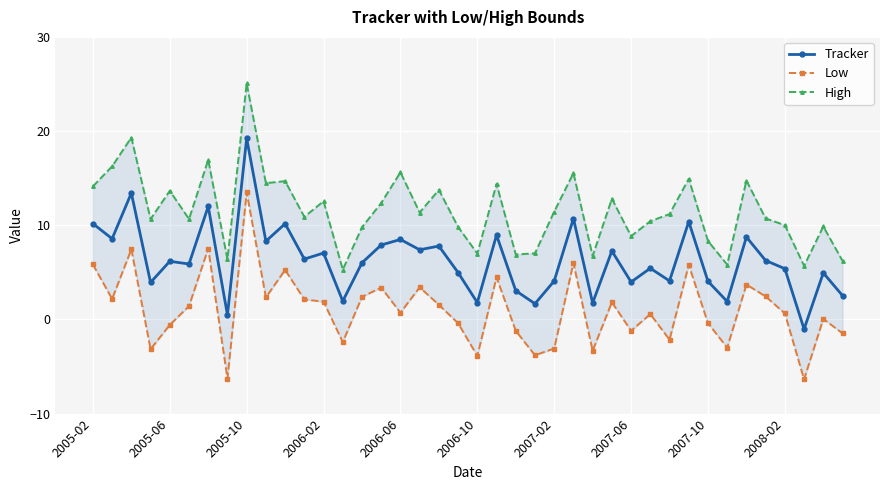

Reading right to left, what are all the values shown in this chart?

Tracker: 2.5	4.9	-1.0	5.4	6.3	8.7	1.9	4.0	10.4	4.1	5.4	4.0	7.3	1.8	10.7	4.1	1.7	3.0	9.0	1.8	5.0	7.8	7.4	8.5	7.9	6.0	1.9	7.0	6.4	10.2	8.3	19.2	0.5	12.0	5.9	6.2	3.9	13.4	8.6	10.2
Low: -1.5	0.1	-6.4	0.6	2.4	3.7	-3.0	-0.4	5.8	-2.1	0.6	-1.2	1.8	-3.3	6.0	-3.1	-3.8	-1.2	4.5	-3.9	-0.4	1.6	3.4	0.7	3.4	2.4	-2.4	1.9	2.1	5.3	2.3	13.5	-6.3	7.5	1.4	-0.6	-3.2	7.4	2.2	5.8
High: 6.2	9.9	5.7	10.0	10.7	14.7	5.8	8.3	14.9	11.2	10.4	8.8	12.8	6.7	15.5	11.4	7.0	6.9	14.4	7.0	9.8	13.8	11.4	15.6	12.4	9.8	5.3	12.5	10.9	14.7	14.5	25.1	6.4	16.9	10.7	13.7	10.7	19.3	16.3	14.1